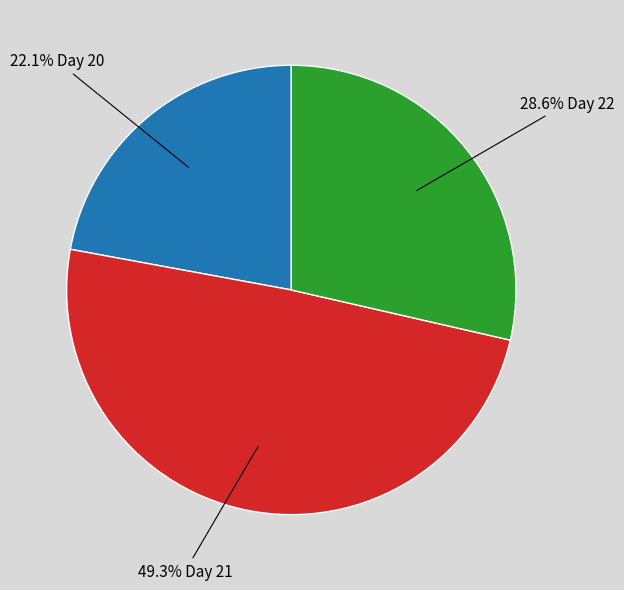

Is there a majority slice in this chart?

No